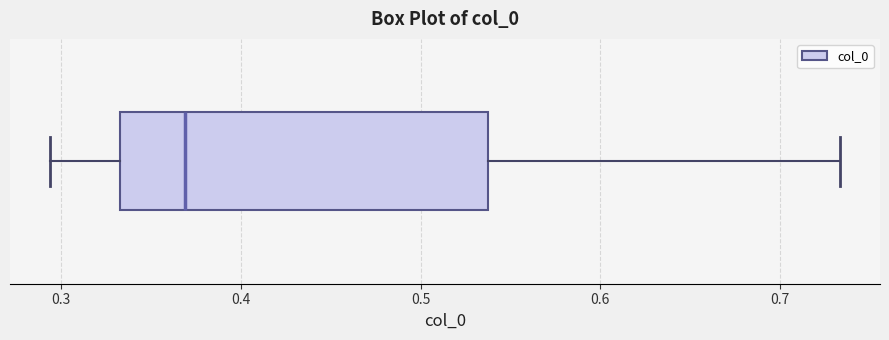

Read this box plot against the x-axis: the position of the median line, the range covered by the box, and the ends of both whiskers. The values are not printed on the chart, so give them approximately, as read against the axis.

median 0.37, box 0.33 to 0.54, whiskers 0.29 to 0.73